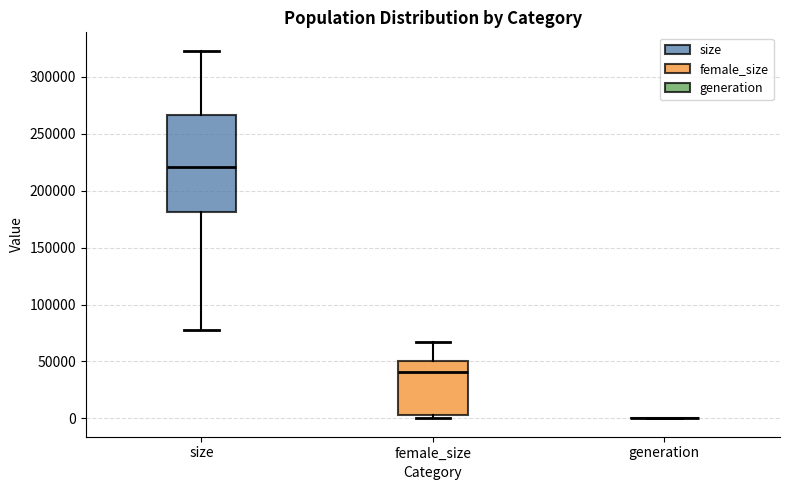

Which box is the tallest, from its lower edge to its upper edge?

size